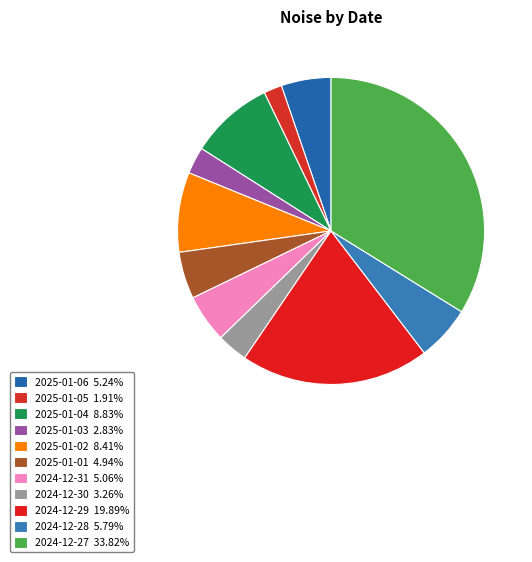

To the nearest percent, what is the combined percentage of 2024-12-28 and 2024-12-31?

11%